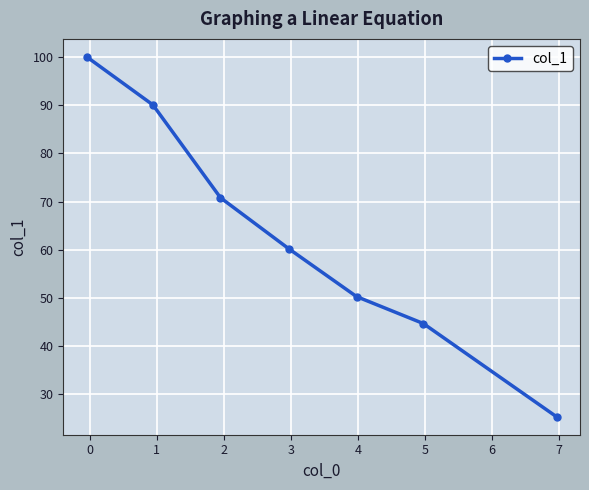

What is the value of the 1st point from the left?

100.0